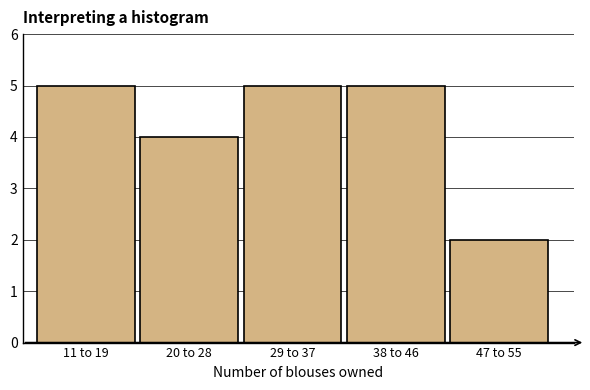

Reading left to right, extract all data points from this chart.

11 to 19=5	20 to 28=4	29 to 37=5	38 to 46=5	47 to 55=2